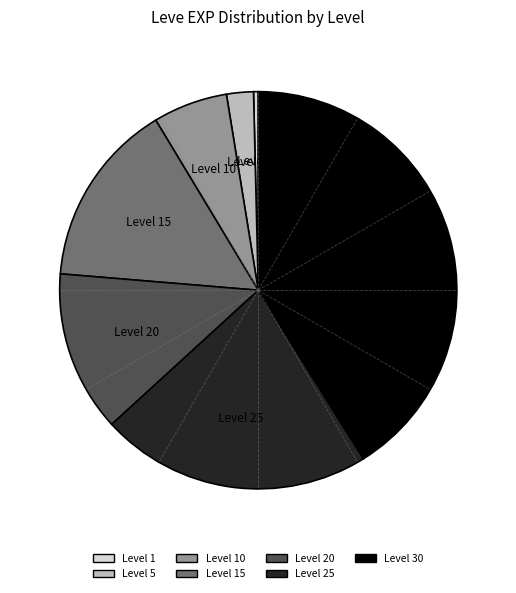

Does any single category account for the majority?

No